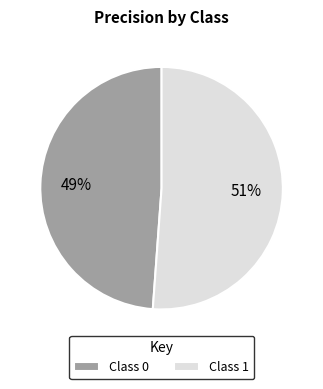

How many slices are in this pie chart?

2